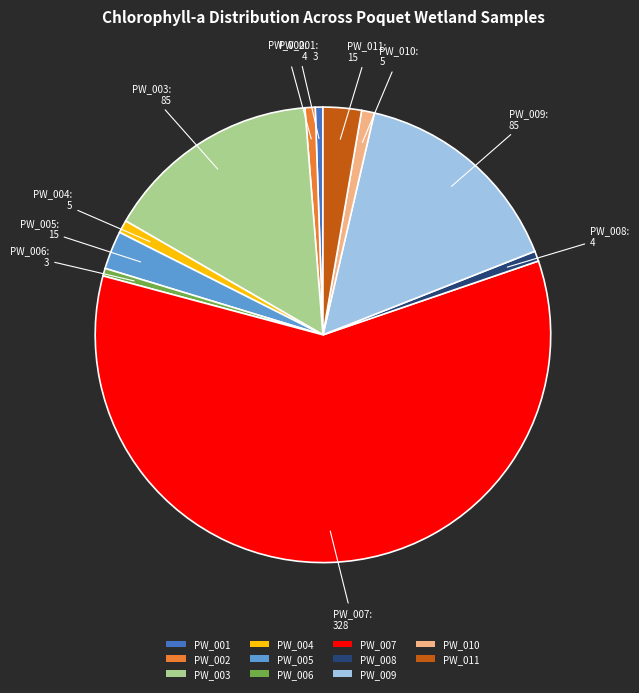

Approximately how many times larger is the value at PW_003 compared to PW_001?

28.3